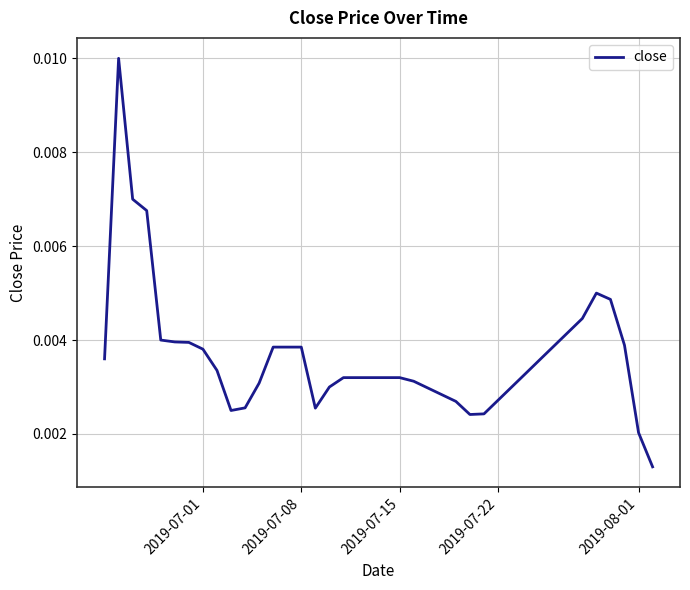

How many lines are shown in the chart?

1